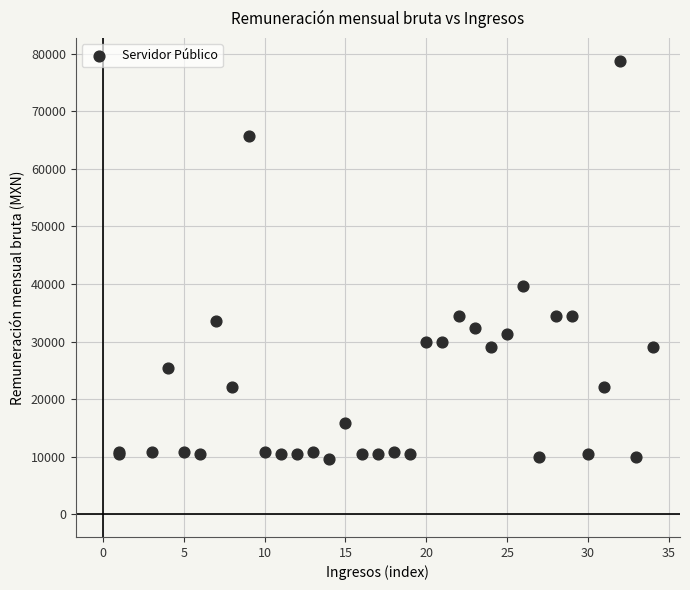

What Y value in the scatter plot is closest to 44193?

39573.7